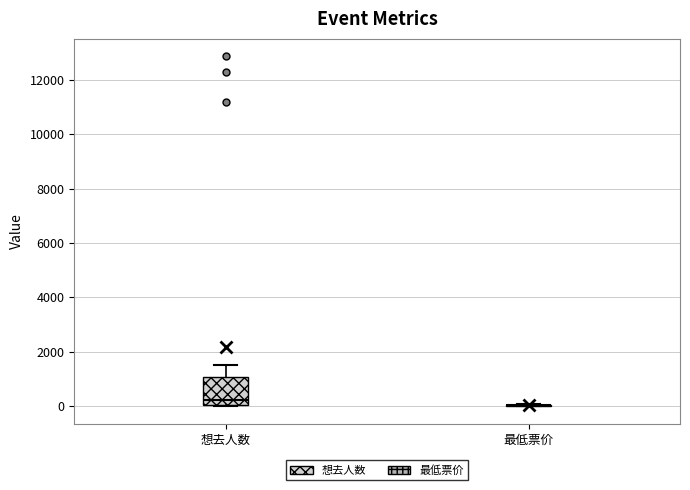

Which box is the tallest, from its lower edge to its upper edge?

想去人数